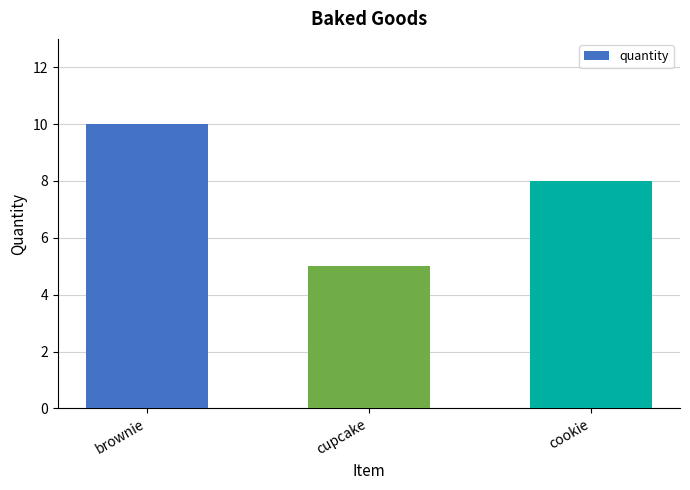

Rank the categories by value from highest to lowest.

brownie, cookie, cupcake